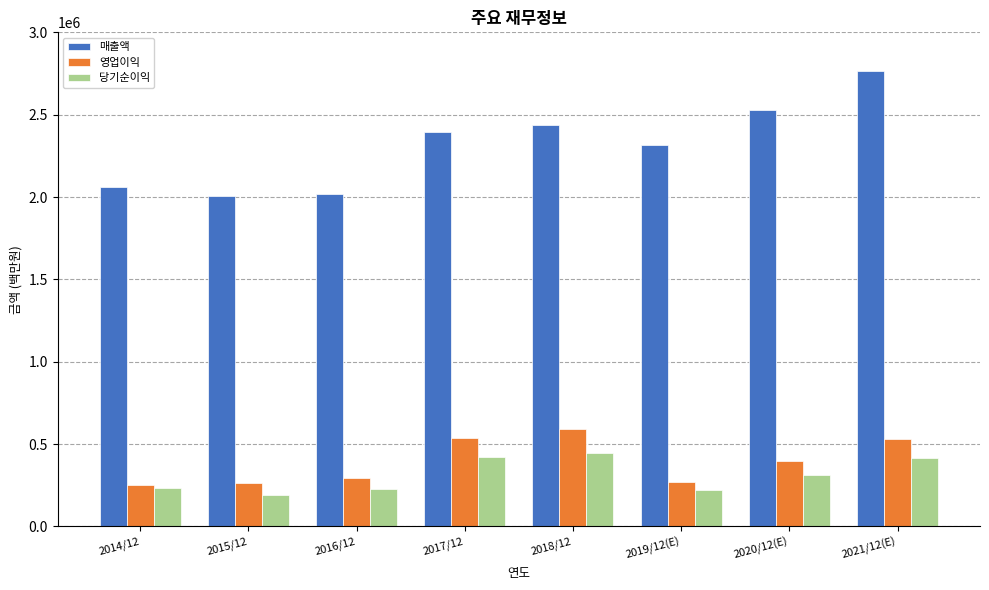

What is the label of the 4th bar from the right?

2018/12